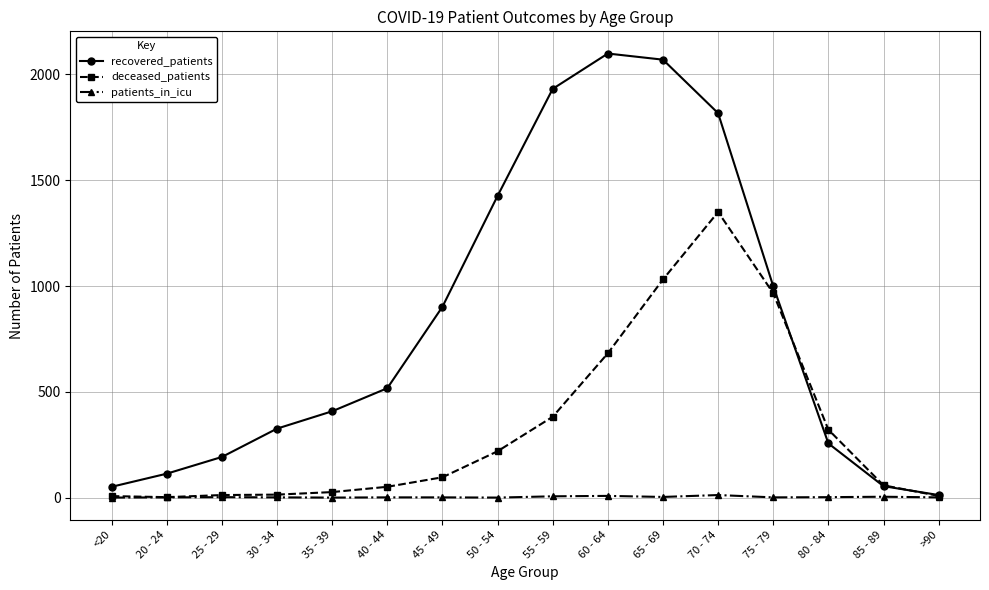

What is the greatest value displayed?

2099